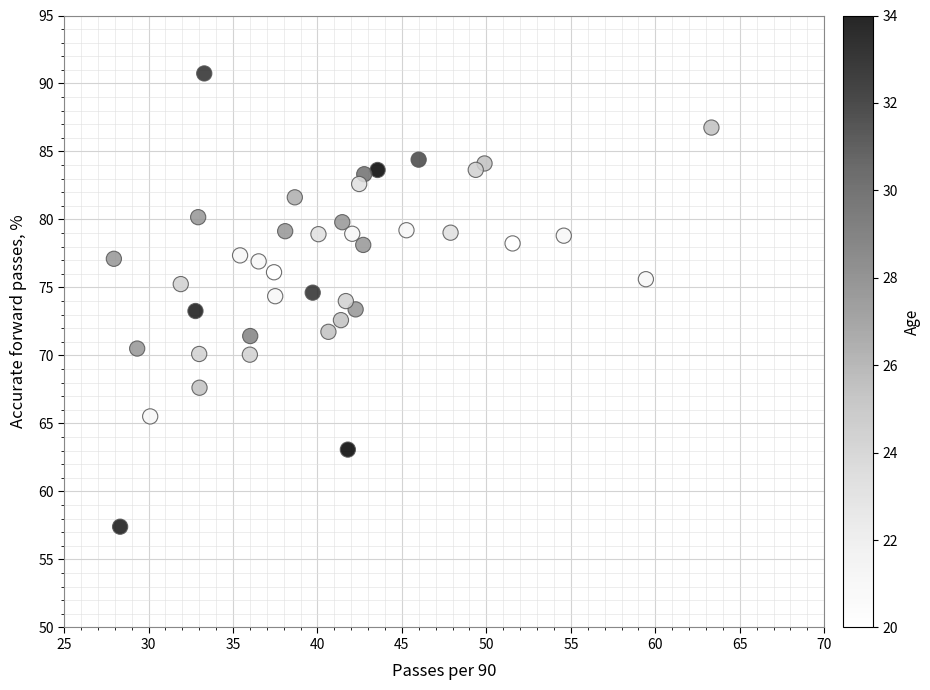

What is the range of X values (max minus min)?

35.4